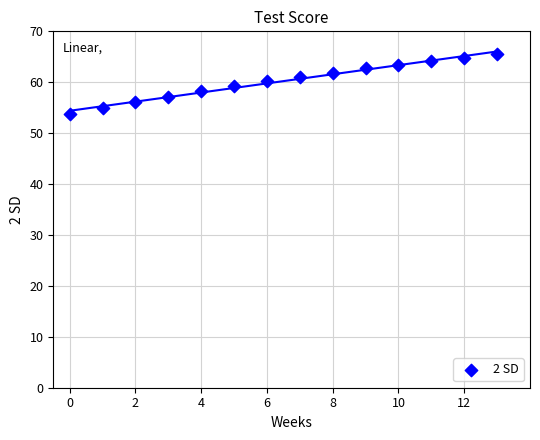

What is the range of Y values (max minus min)?

11.8